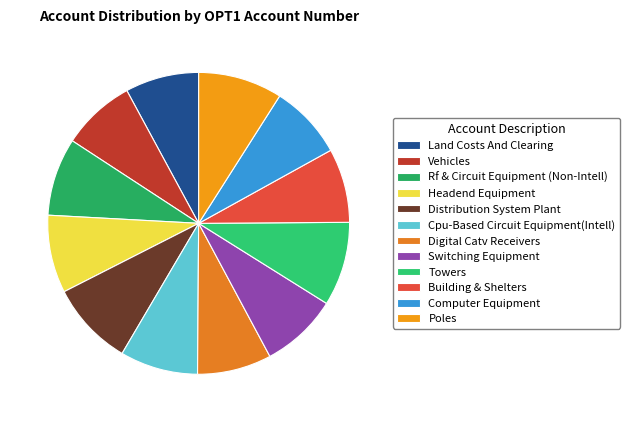

Is the sum of Digital Catv Receivers and Rf & Circuit Equipment (Non-Intell) greater than half?

No